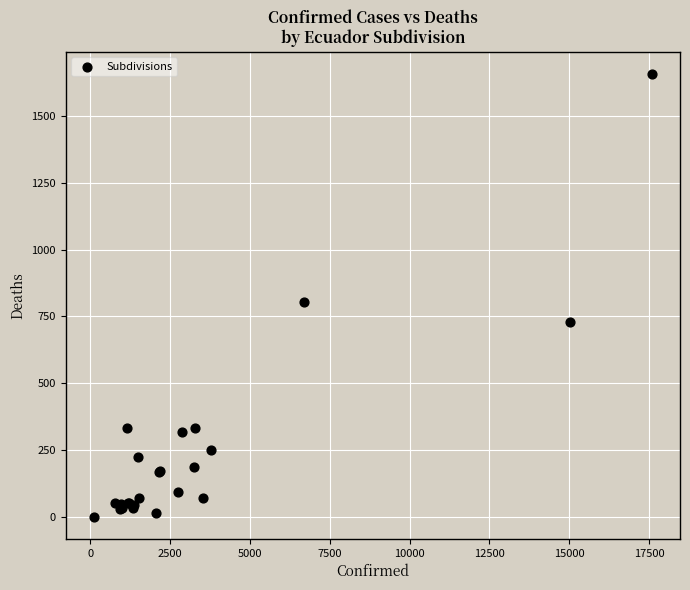

What Y value in the scatter plot is closest to 829?

805